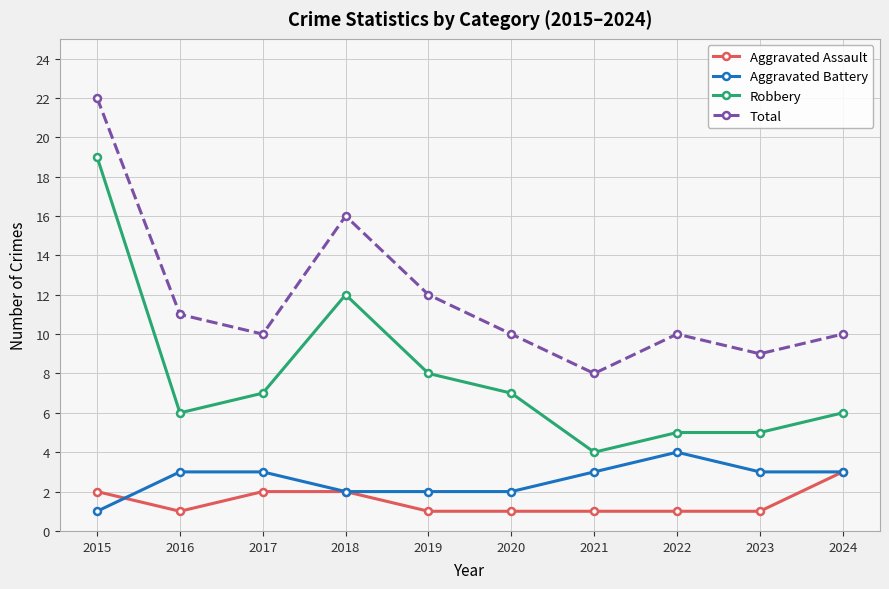

Reading right to left, extract all data points from this chart.

Aggravated Assault: 3	1	1	1	1	1	2	2	1	2
Aggravated Battery: 3	3	4	3	2	2	2	3	3	1
Robbery: 6	5	5	4	7	8	12	7	6	19
Total: 10	9	10	8	10	12	16	10	11	22